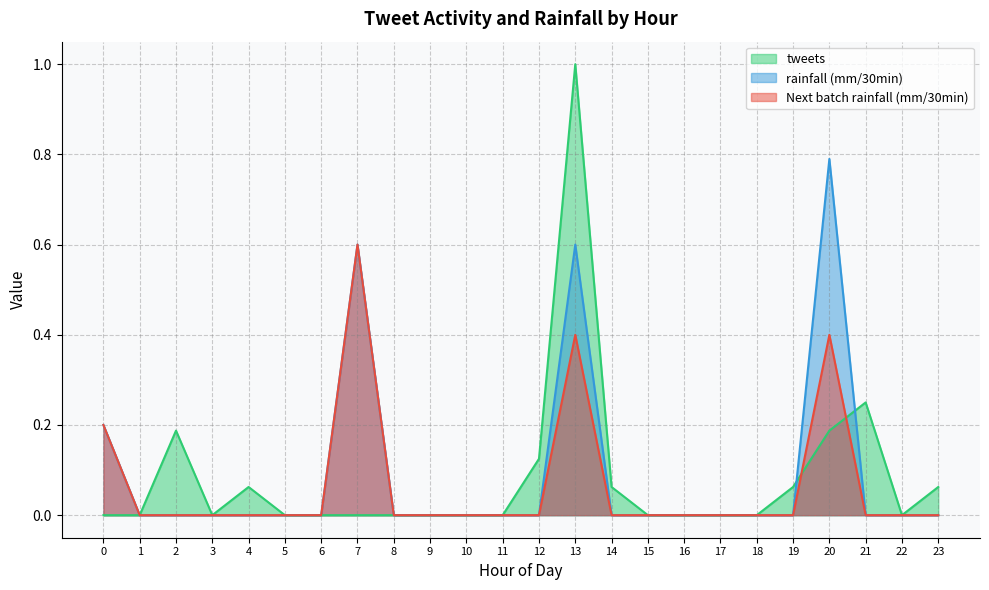

At which label is Next batch rainfall (mm/30min) closest to 0?

1